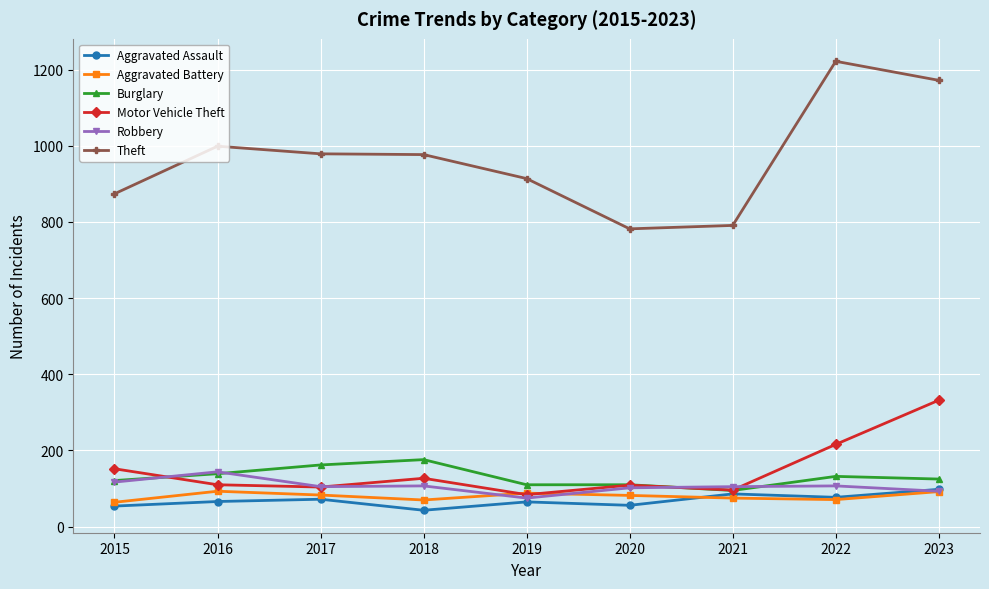

What is the lowest value of the Motor Vehicle Theft series?

84